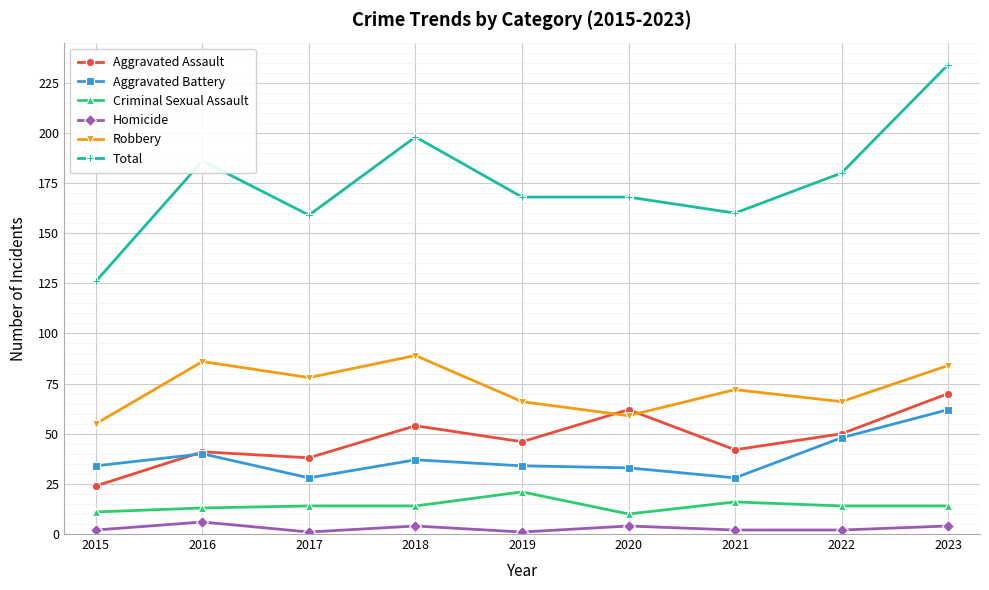

What is the smallest value displayed?

1